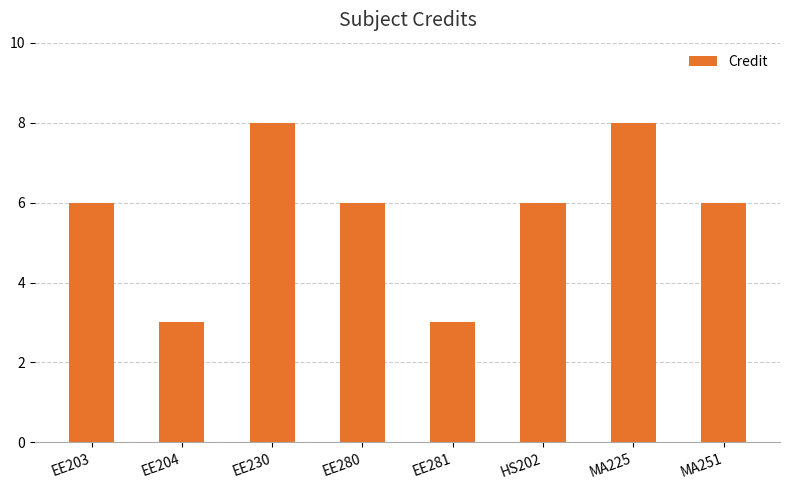

Does the chart contain stacked bars?

No